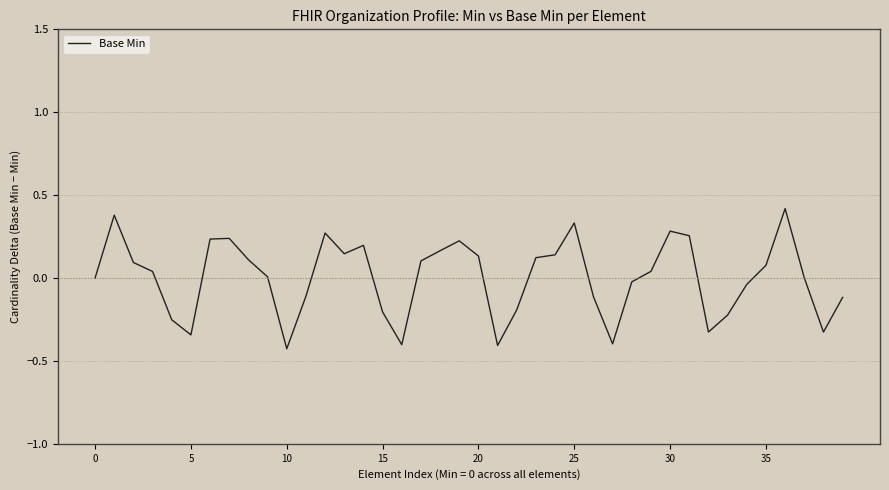

Is this an area chart (filled region under the line)?

No